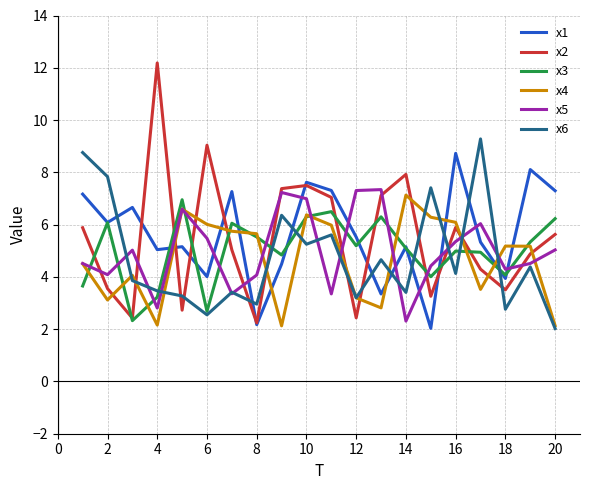

What is the greatest value displayed?

12.2